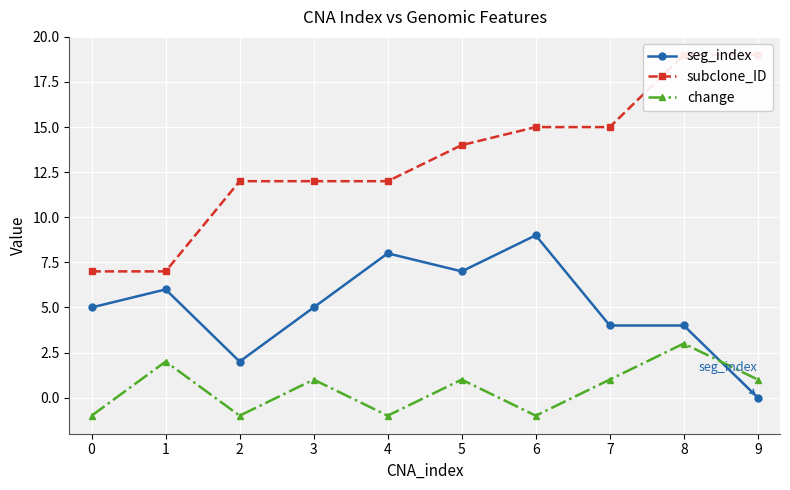

What is the value of the seg_index point at the 6th from the left?

7